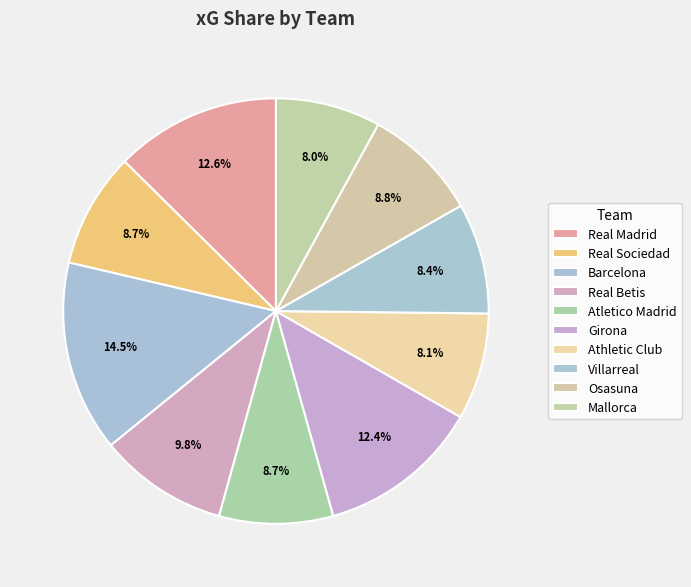

The Real Sociedad slice represents 9% of the pie. True or false?

True